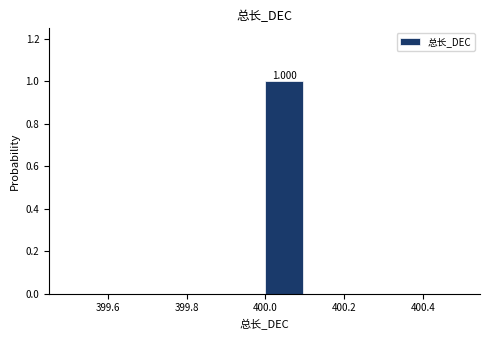

Over which range of the x-axis is the bar tallest?

400.0 to 400.1